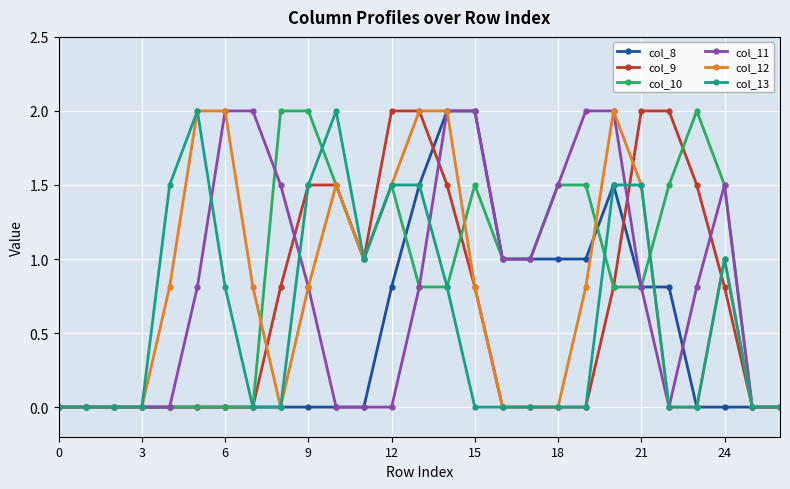

What is the highest value of the col_13 series?

2.0